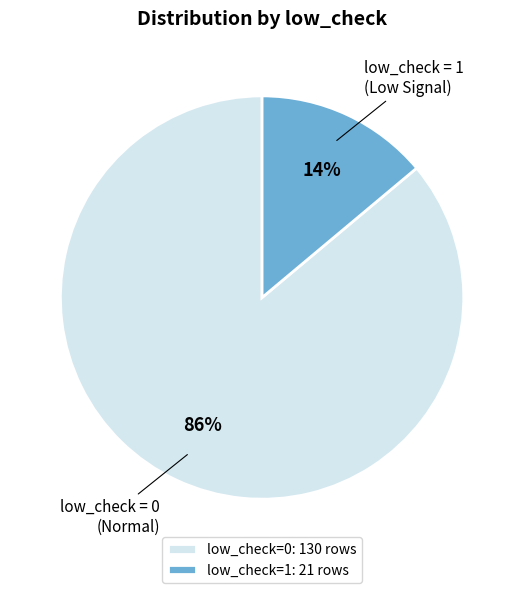

To the nearest percent, what is the average slice percentage?

50%